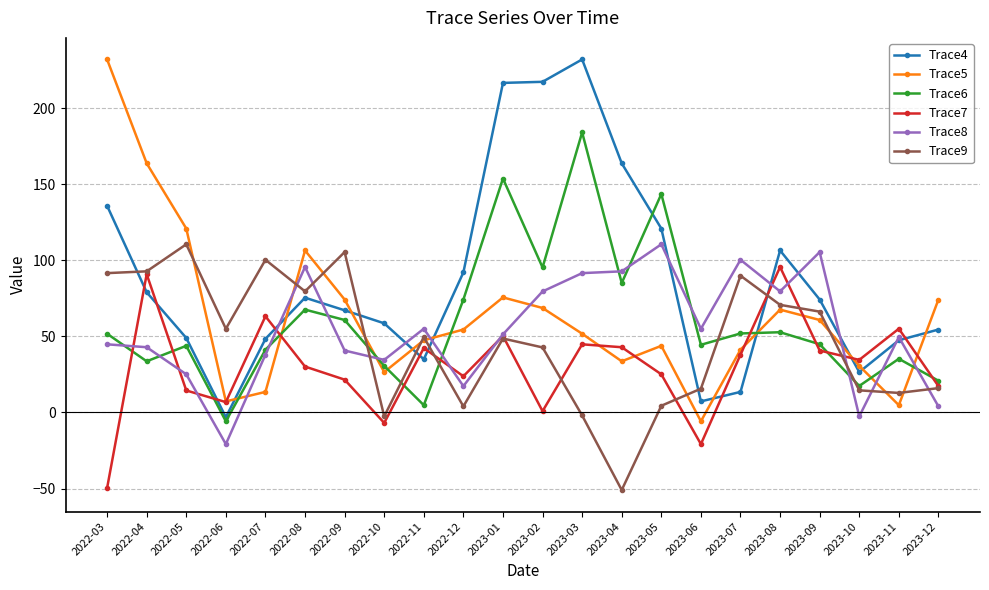

True or false: Trace6 and Trace5 cross at least once.

True